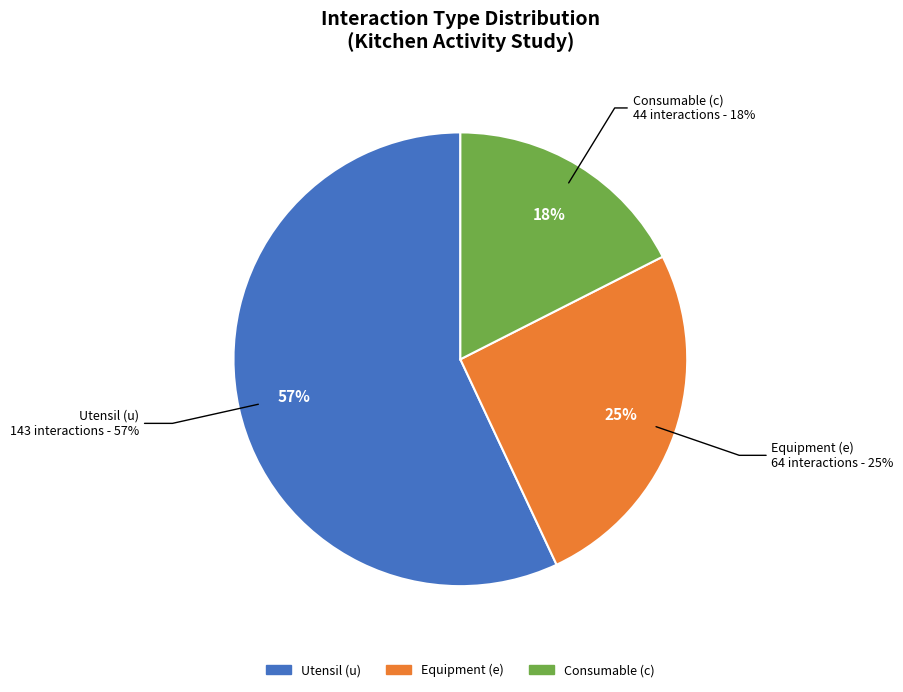

True or false: c accounts for 6% of the total.

False